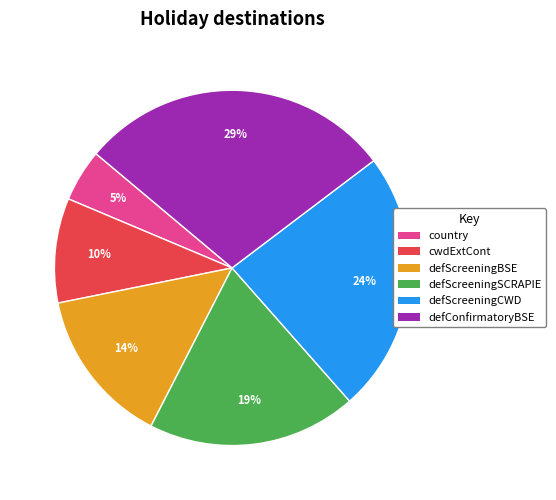

Is there any slice that represents more than half of the pie?

No